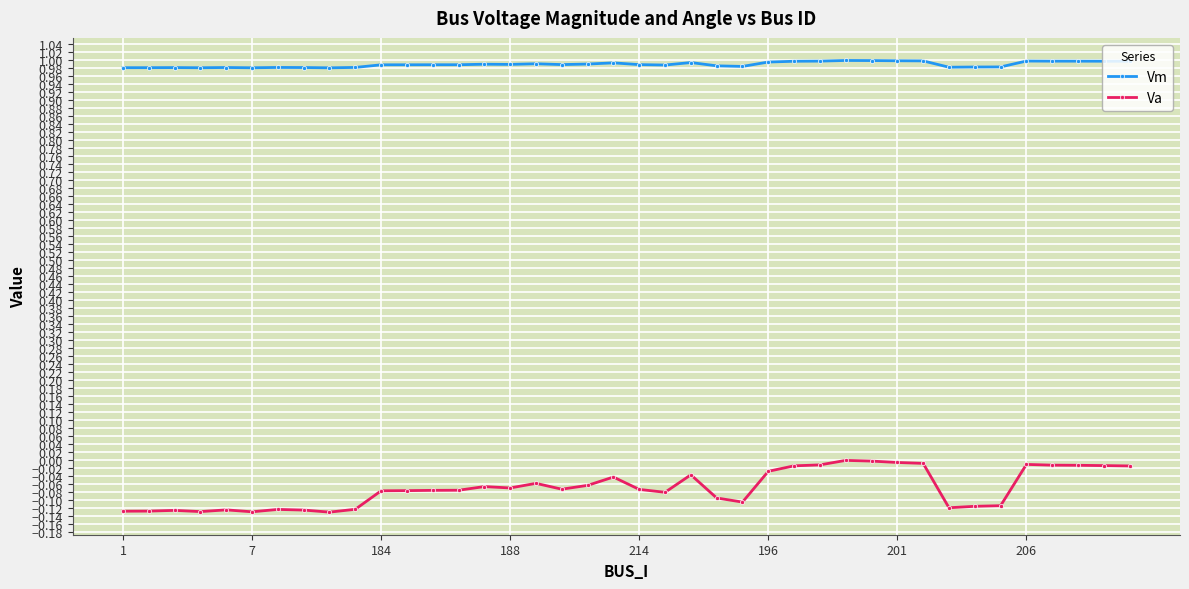

True or false: Va has more than 1 points higher than both neighbors.

True